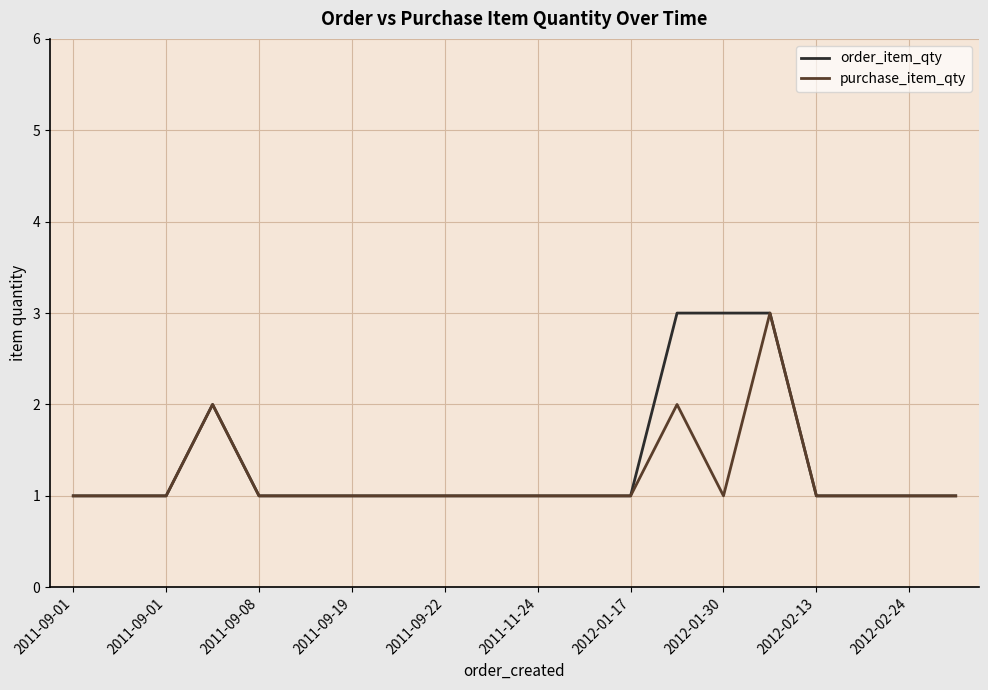

What is the maximum value shown in the chart?

3